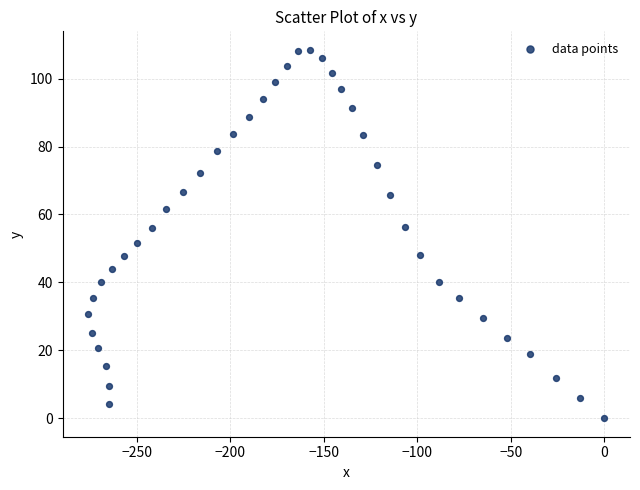

What is the range of X values (max minus min)?

275.9